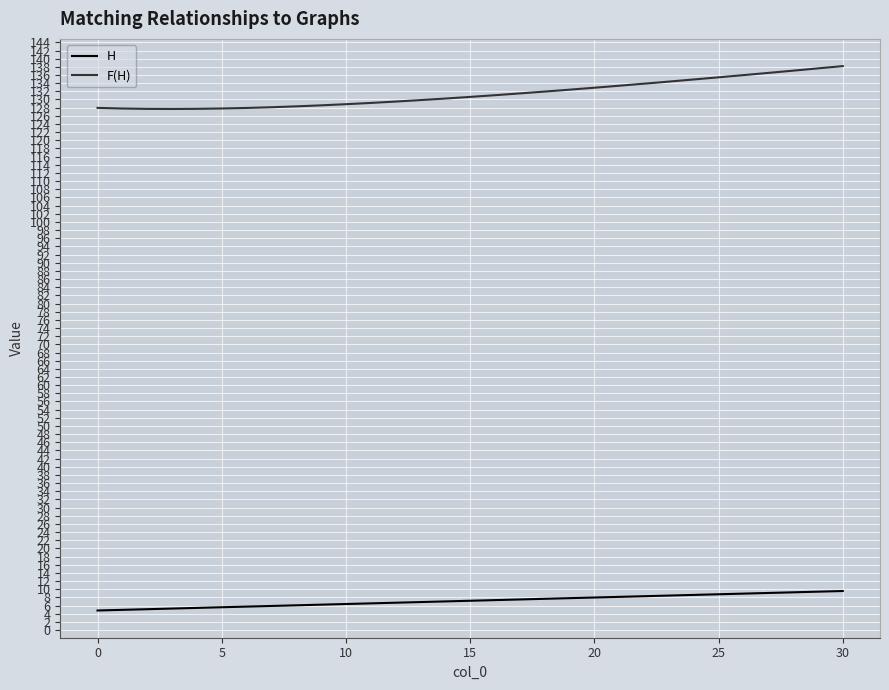

What is the difference between the maximum and minimum values in the F(H) series?

10.5